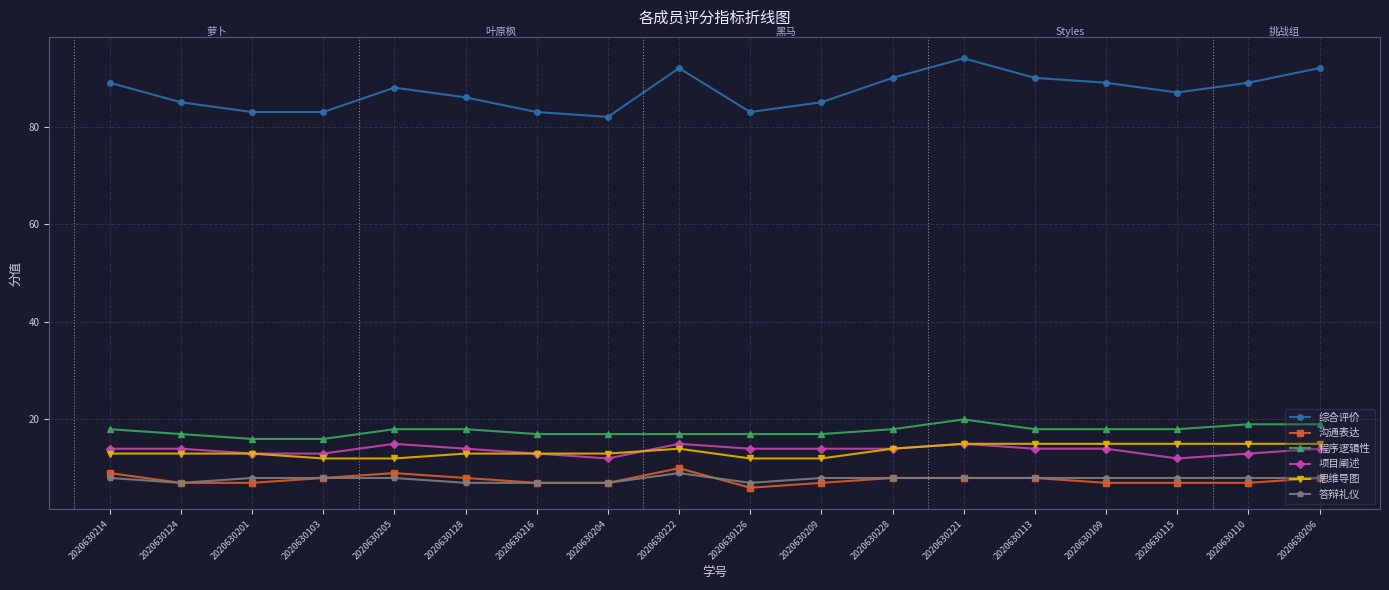

Reading left to right, what are all the values shown in this chart?

综合评价: 2020630214=89	2020630124=85	2020630201=83	2020630103=83	2020630205=88	2020630128=86	2020630216=83	2020630204=82	2020630222=92	2020630126=83	2020630209=85	2020630228=90	2020630221=94	2020630113=90	2020630109=89	2020630115=87	2020630110=89	2020630206=92
沟通表达: 2020630214=9	2020630124=7	2020630201=7	2020630103=8	2020630205=9	2020630128=8	2020630216=7	2020630204=7	2020630222=10	2020630126=6	2020630209=7	2020630228=8	2020630221=8	2020630113=8	2020630109=7	2020630115=7	2020630110=7	2020630206=8
程序逻辑性: 2020630214=18	2020630124=17	2020630201=16	2020630103=16	2020630205=18	2020630128=18	2020630216=17	2020630204=17	2020630222=17	2020630126=17	2020630209=17	2020630228=18	2020630221=20	2020630113=18	2020630109=18	2020630115=18	2020630110=19	2020630206=19
项目阐述: 2020630214=14	2020630124=14	2020630201=13	2020630103=13	2020630205=15	2020630128=14	2020630216=13	2020630204=12	2020630222=15	2020630126=14	2020630209=14	2020630228=14	2020630221=15	2020630113=14	2020630109=14	2020630115=12	2020630110=13	2020630206=14
思维导图: 2020630214=13	2020630124=13	2020630201=13	2020630103=12	2020630205=12	2020630128=13	2020630216=13	2020630204=13	2020630222=14	2020630126=12	2020630209=12	2020630228=14	2020630221=15	2020630113=15	2020630109=15	2020630115=15	2020630110=15	2020630206=15
答辩礼仪: 2020630214=8	2020630124=7	2020630201=8	2020630103=8	2020630205=8	2020630128=7	2020630216=7	2020630204=7	2020630222=9	2020630126=7	2020630209=8	2020630228=8	2020630221=8	2020630113=8	2020630109=8	2020630115=8	2020630110=8	2020630206=8